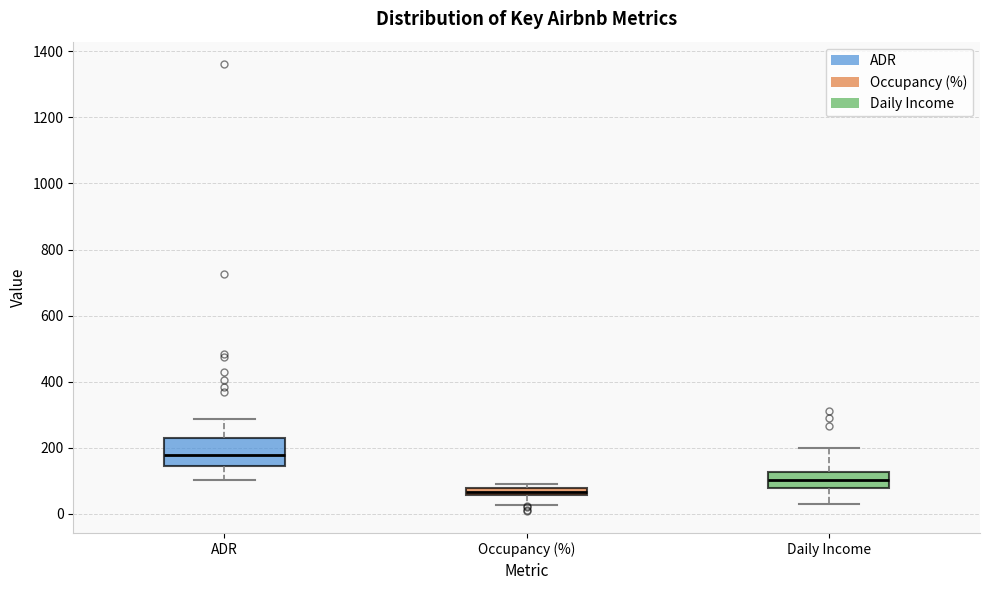

Which box is the tallest, from its lower edge to its upper edge?

ADR